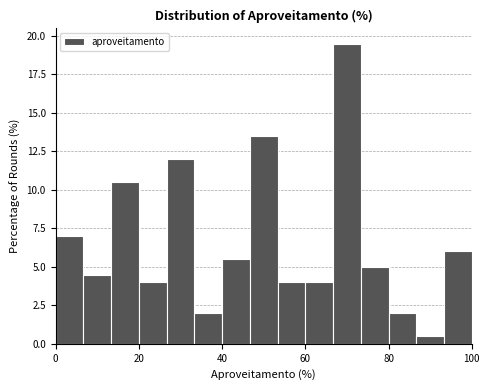

Read against the x-axis, roughly where is the centre of the tallest bar?

70